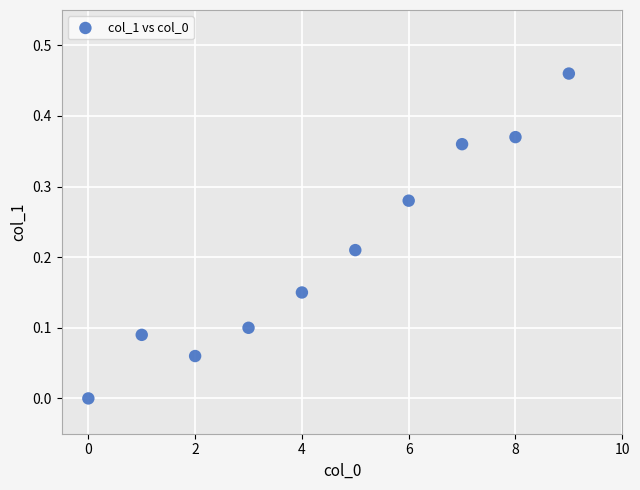

How many data points are displayed?

10